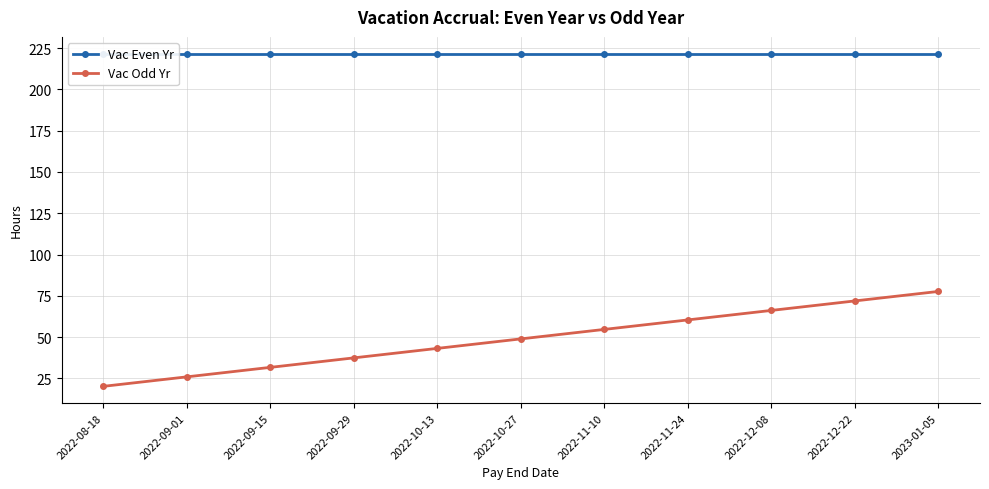

What is the average value of the Vac Odd Yr series?

48.9